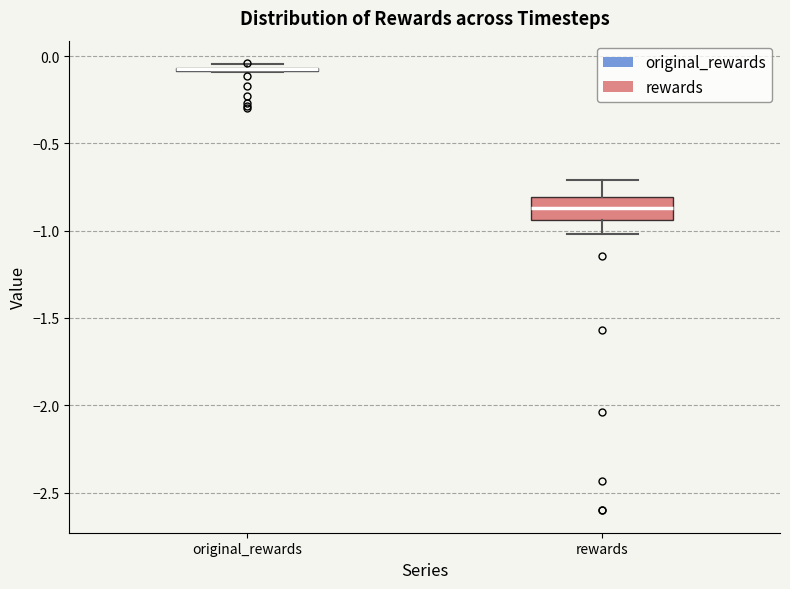

Where is the upper edge of the box for original_rewards on the y-axis? The values are not printed on the chart, so give them approximately, as read against the axis.

-0.05